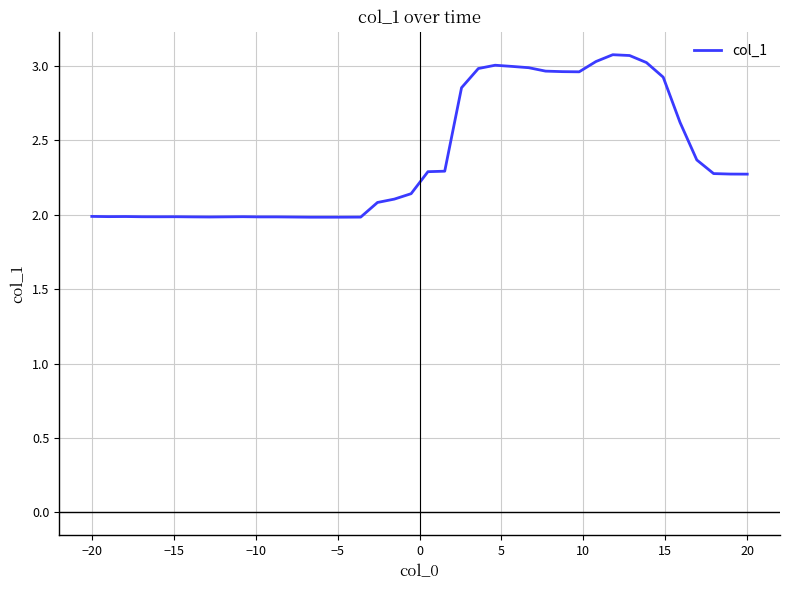

What is the difference between the second highest and minimum values?

1.1